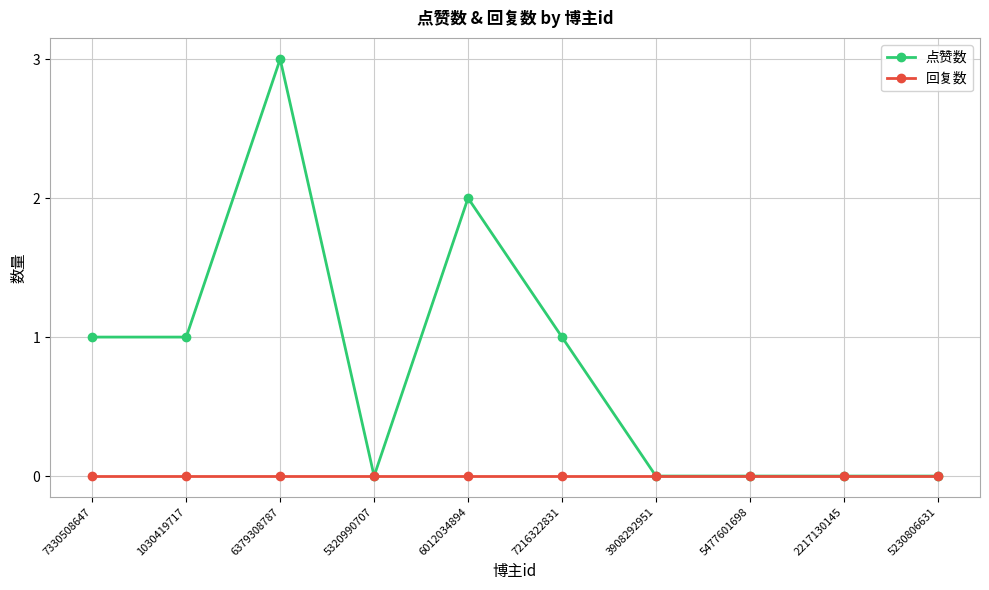

What is the label of the 4th point from the right?

3908292951